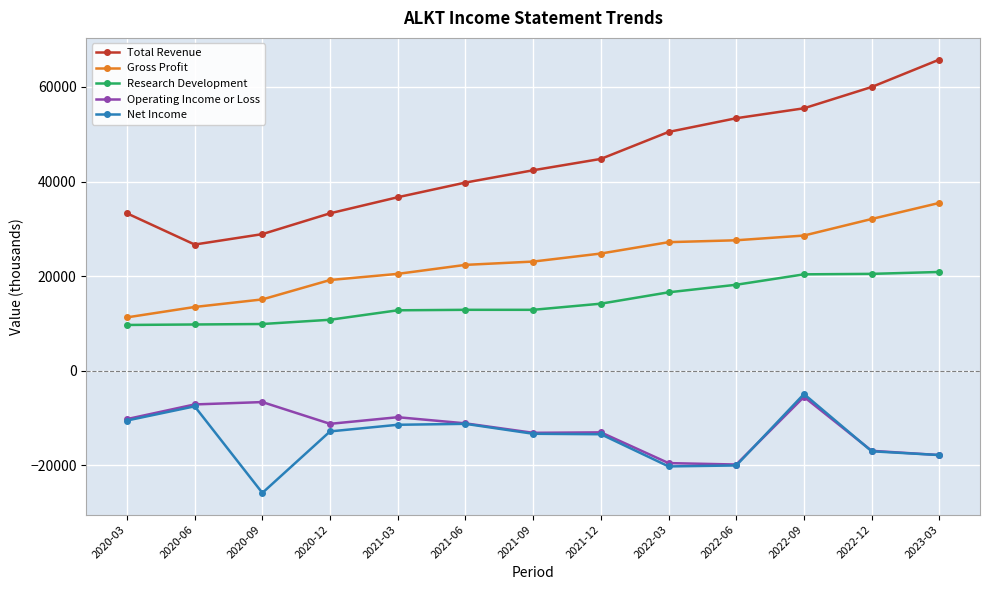

What is the maximum value shown in the chart?

65800